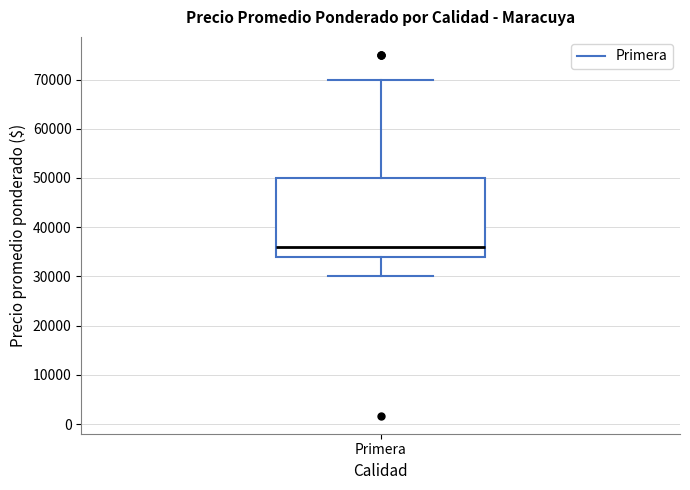

Read this box plot against the y-axis: the position of the median line, the range covered by the box, and the ends of both whiskers. The values are not printed on the chart, so give them approximately, as read against the axis.

median 36000, box 34000 to 50000, whiskers 30000 to 70000